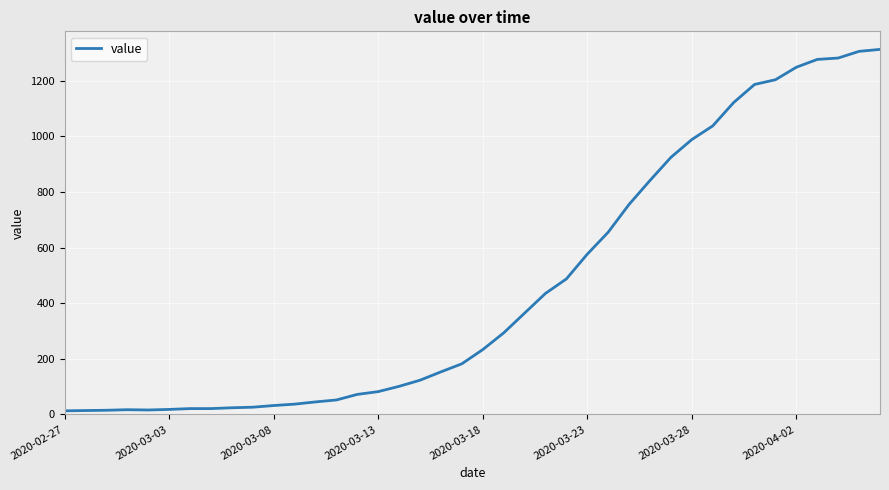

What is the difference between the maximum and minimum values?

1299